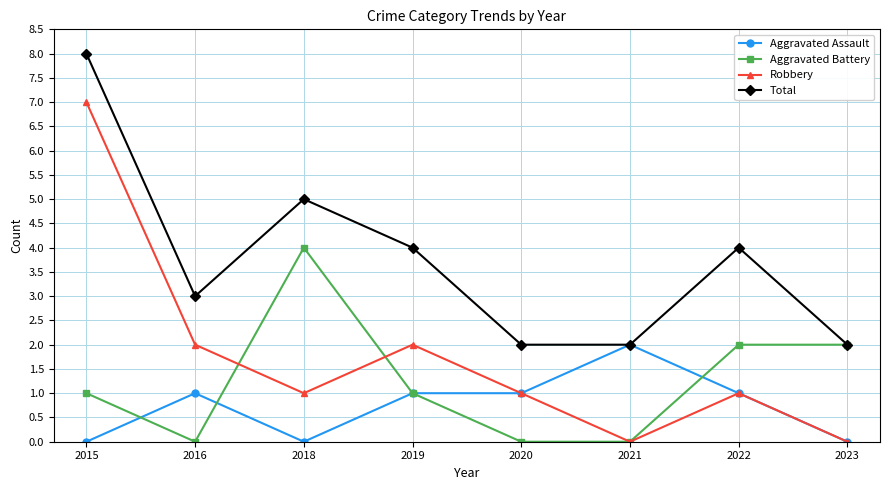

What is the difference between the maximum and minimum values in the Aggravated Assault series?

2